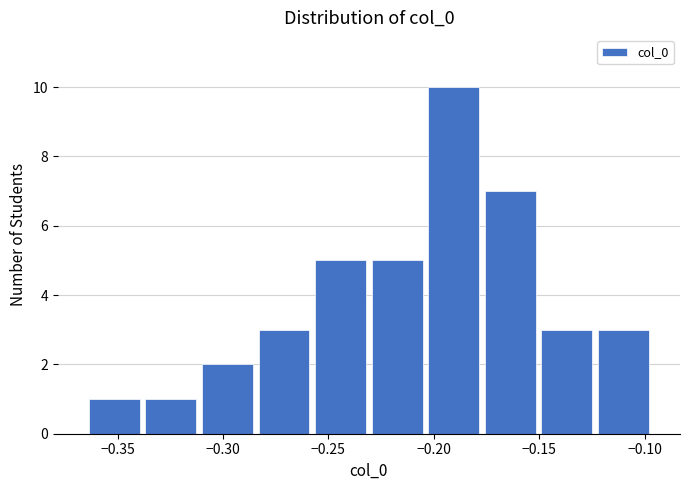

Reading left to right, transcribe this chart: for each bar, give the range it covers on the x-axis and its height. Neither the bar edges nor the heights are printed on the chart, so give them approximately, as read against the axes.

-0.365 to -0.340: 1
-0.340 to -0.310: 1
-0.310 to -0.285: 2
-0.285 to -0.260: 3
-0.260 to -0.230: 5
-0.230 to -0.205: 5
-0.205 to -0.175: 10
-0.175 to -0.150: 7
-0.150 to -0.125: 3
-0.125 to -0.095: 3